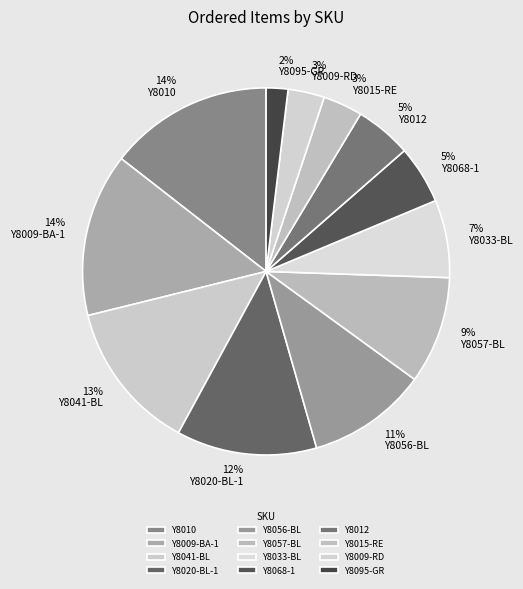

How many slices are in this pie chart?

12